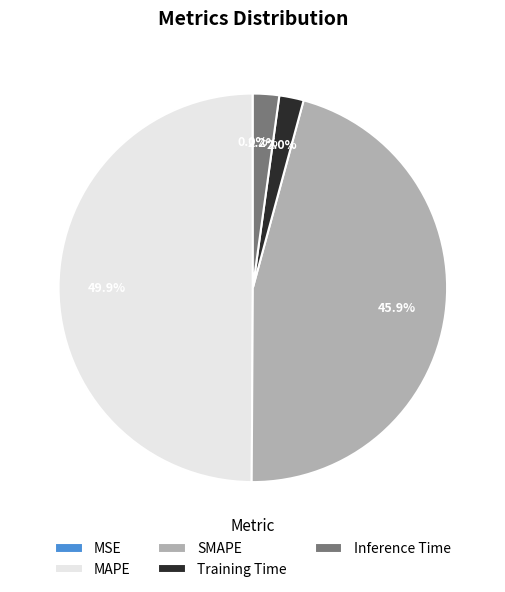

To the nearest percent, what is the combined percentage of Inference Time and SMAPE?

48%